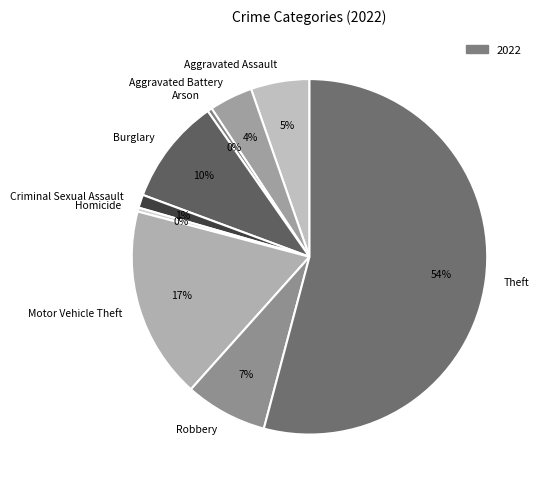

Between Theft and Aggravated Assault, which is larger?

Theft